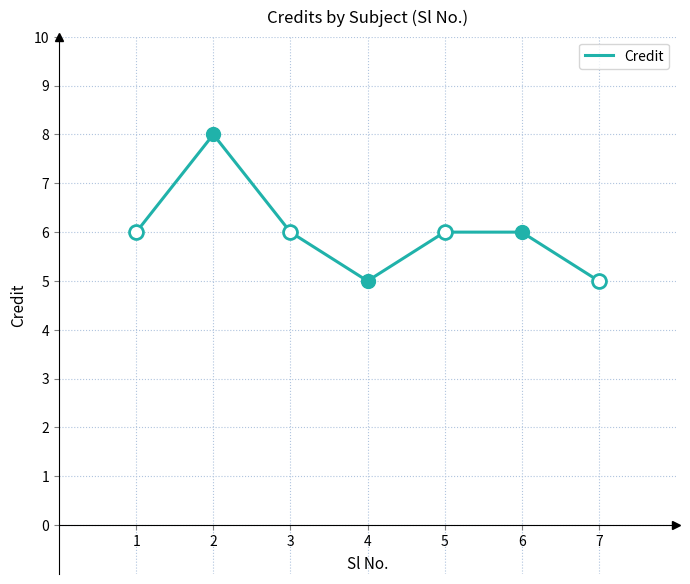

The chart shows a value of 3 at 4. True or false?

False